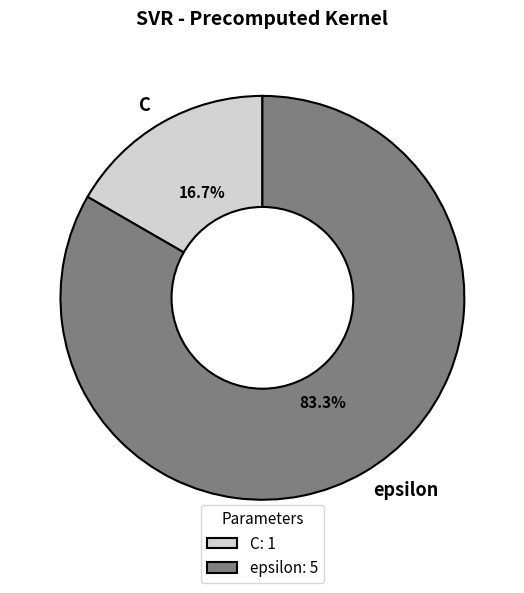

What percentage is the epsilon slice, to the nearest percent?

83%